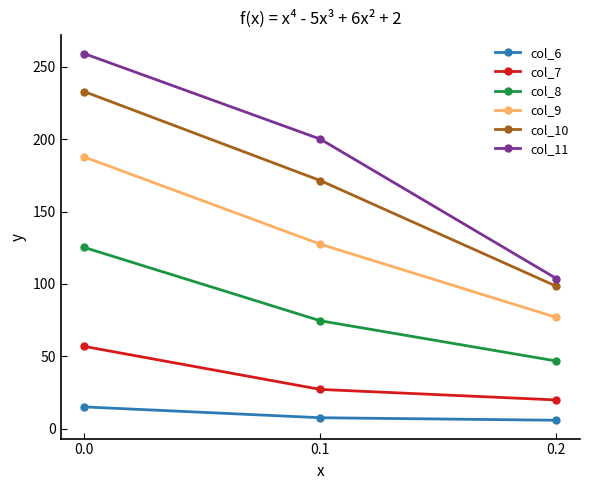

How many categories are shown in the chart?

3